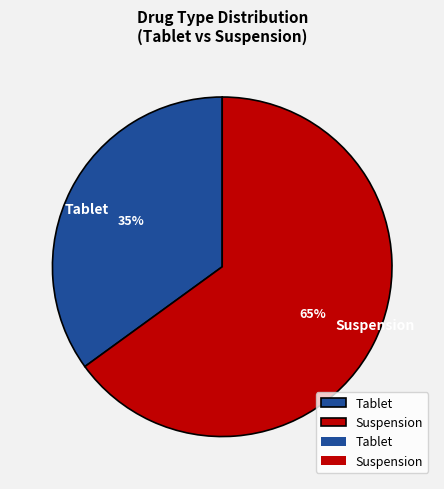

Is the sum of Suspension and Tablet greater than half?

Yes